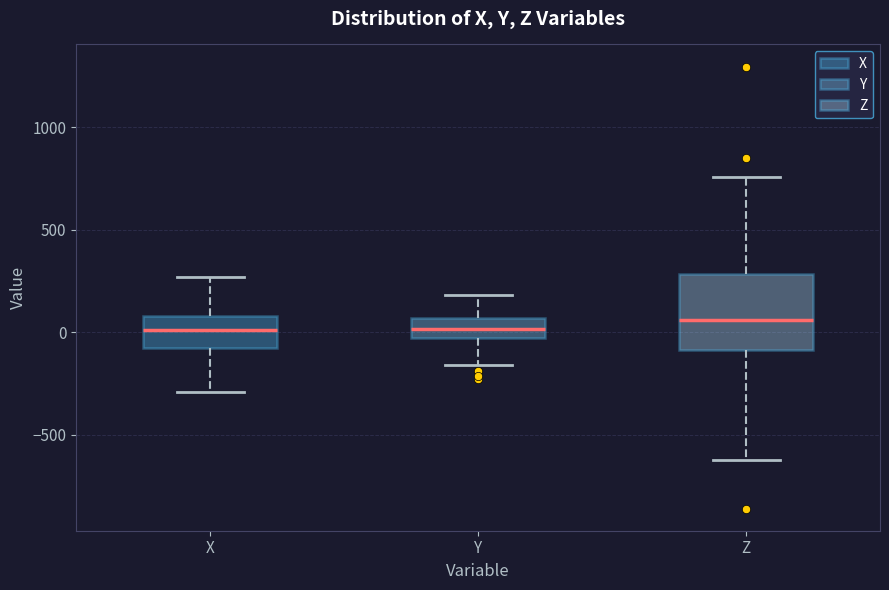

Reading left to right, read every box against the y-axis: the position of its median line, the range the box covers, and the ends of its whiskers. The values are not printed on the chart, so give them approximately, as read against the axis.

X: median 0, box -100 to 100, whiskers -300 to 250
Y: median 0, box -50 to 50, whiskers -150 to 200
Z: median 50, box -100 to 300, whiskers -600 to 750